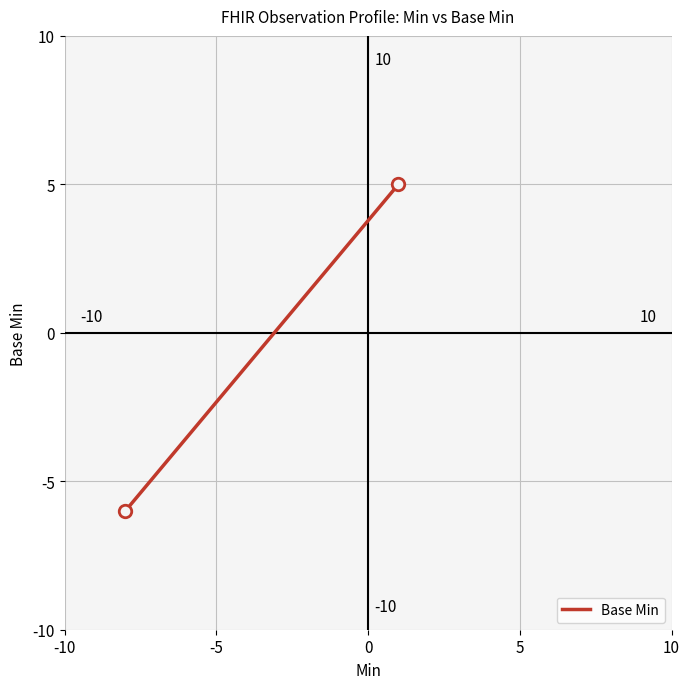

How many lines are shown in the chart?

1